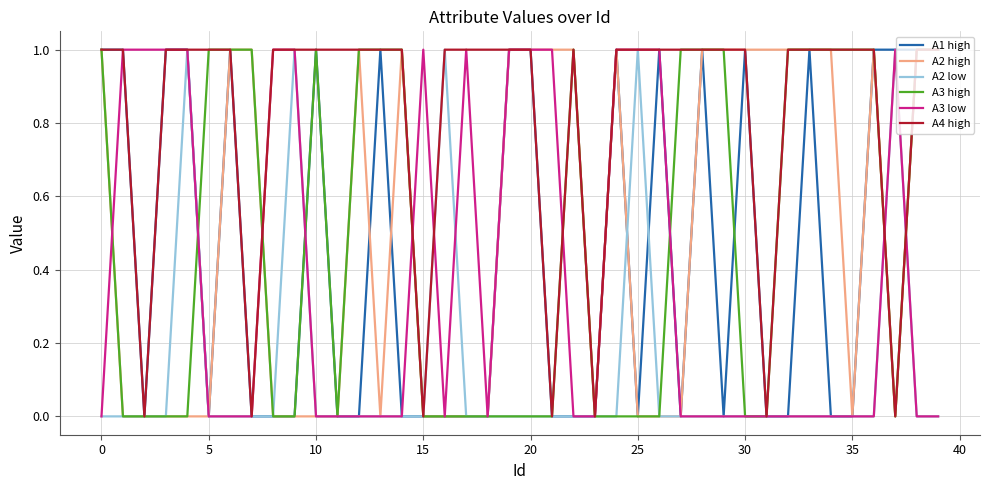

What are all the series names shown in the legend?

A1 high, A2 high, A2 low, A3 high, A3 low, A4 high